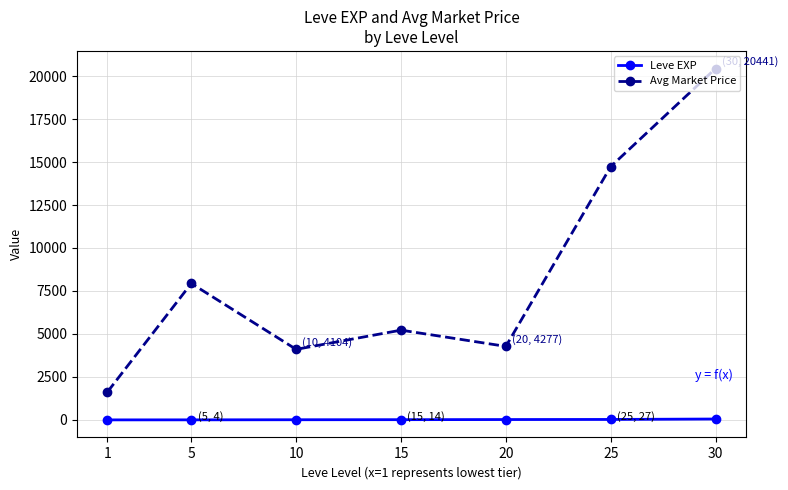

Is it true that Leve EXP equals 52.3 at 30?

True